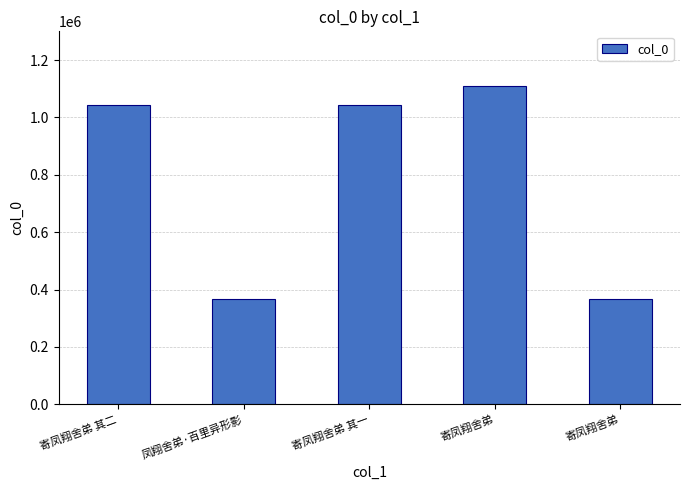

Is it true that the value at 寄凤翔舍弟 其一 is 1041863?

True